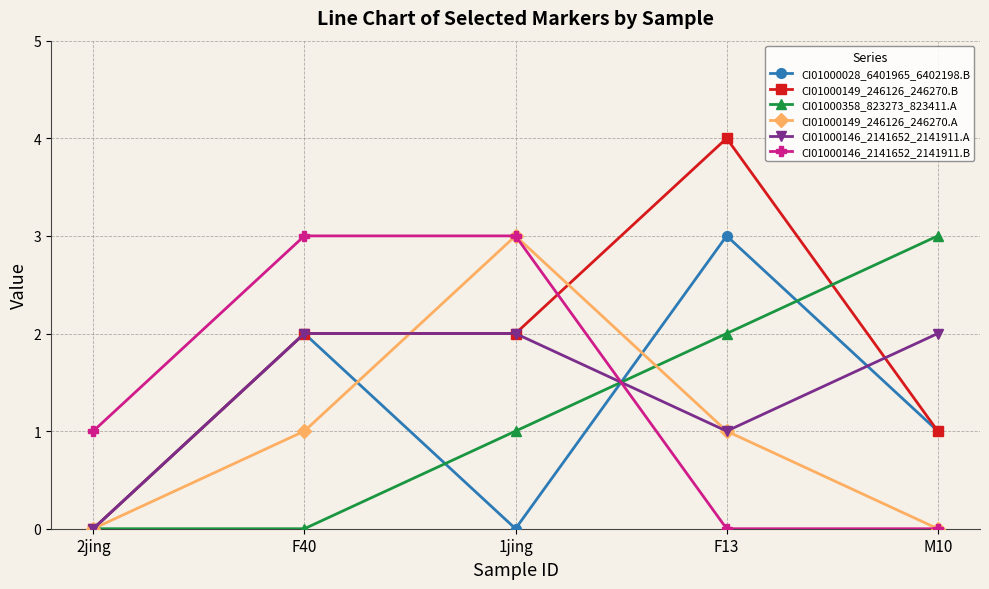

The value of CI01000358_823273_823411.A at M10 is 3. True or false?

True